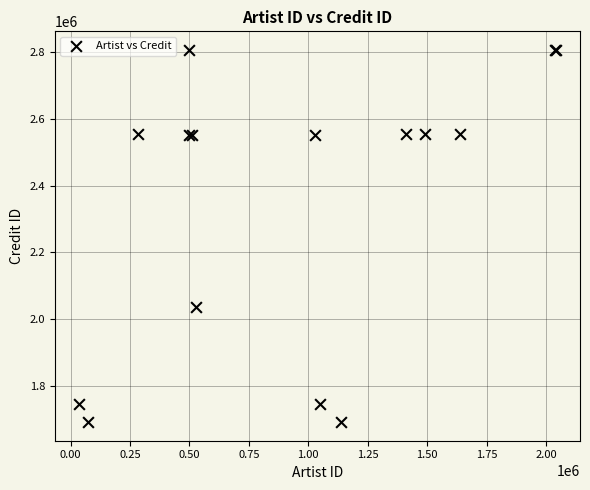

What Y value in the scatter plot is closest to 2249262?

2036944